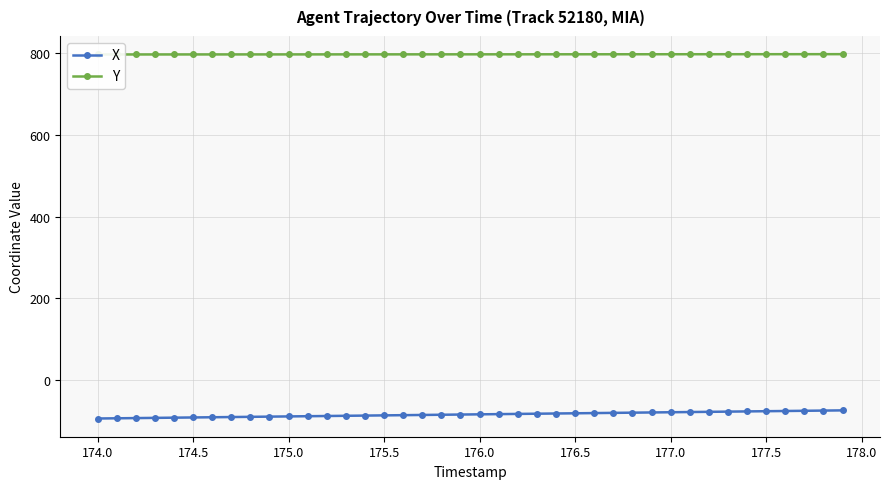

What is the minimum value for X?

-93.9